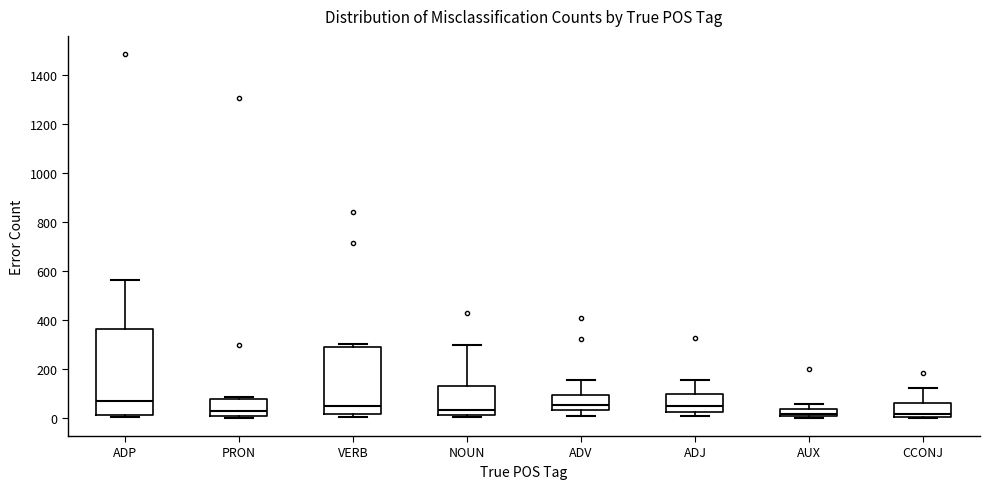

Comparing the boxes themselves (not the whiskers), which one is the tallest?

ADP